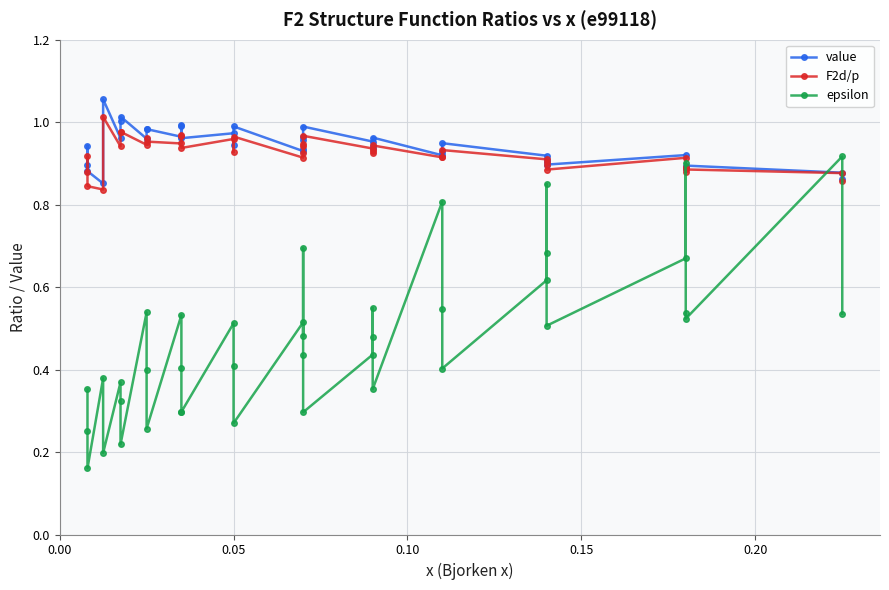

Reading left to right, what are all the values shown in this chart?

value: 0.9	0.9	0.9	0.9	1.1	1.0	1.0	1.0	1.0	1.0	1.0	1.0	1.0	1.0	1.0	1.0	0.9	1.0	0.9	1.0	0.9	1.0	1.0	1.0	0.9	0.9	1.0	0.9	0.9	0.9	0.9	0.9	0.9	0.9	0.9	0.9	0.9	0.9	0.9	0.9
F2d/p: 0.9	0.9	0.8	0.8	1.0	0.9	1.0	1.0	0.9	1.0	1.0	0.9	1.0	1.0	0.9	1.0	0.9	1.0	0.9	0.9	0.9	0.9	1.0	0.9	0.9	0.9	0.9	0.9	0.9	0.9	0.9	0.9	0.9	0.9	0.9	0.9	0.9	0.9	0.9	0.9
epsilon: 0.4	0.2	0.2	0.4	0.2	0.4	0.3	0.2	0.5	0.4	0.3	0.5	0.4	0.3	0.3	0.5	0.4	0.3	0.5	0.5	0.7	0.4	0.3	0.4	0.5	0.5	0.4	0.8	0.5	0.4	0.6	0.8	0.7	0.5	0.7	0.9	0.5	0.5	0.9	0.5